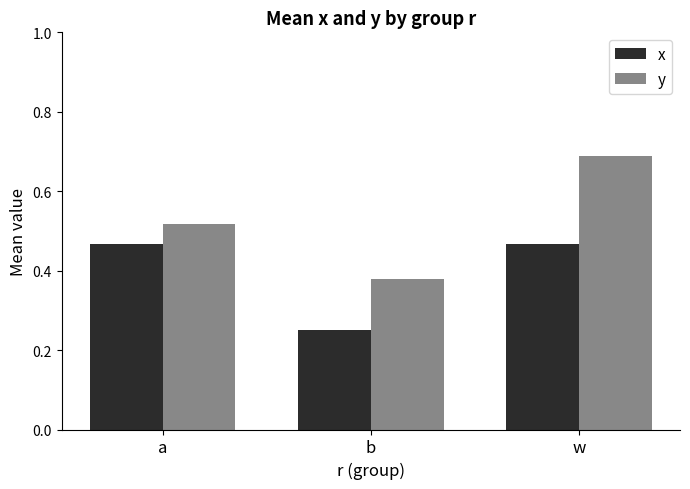

What is the total value across all series at a?

1.0